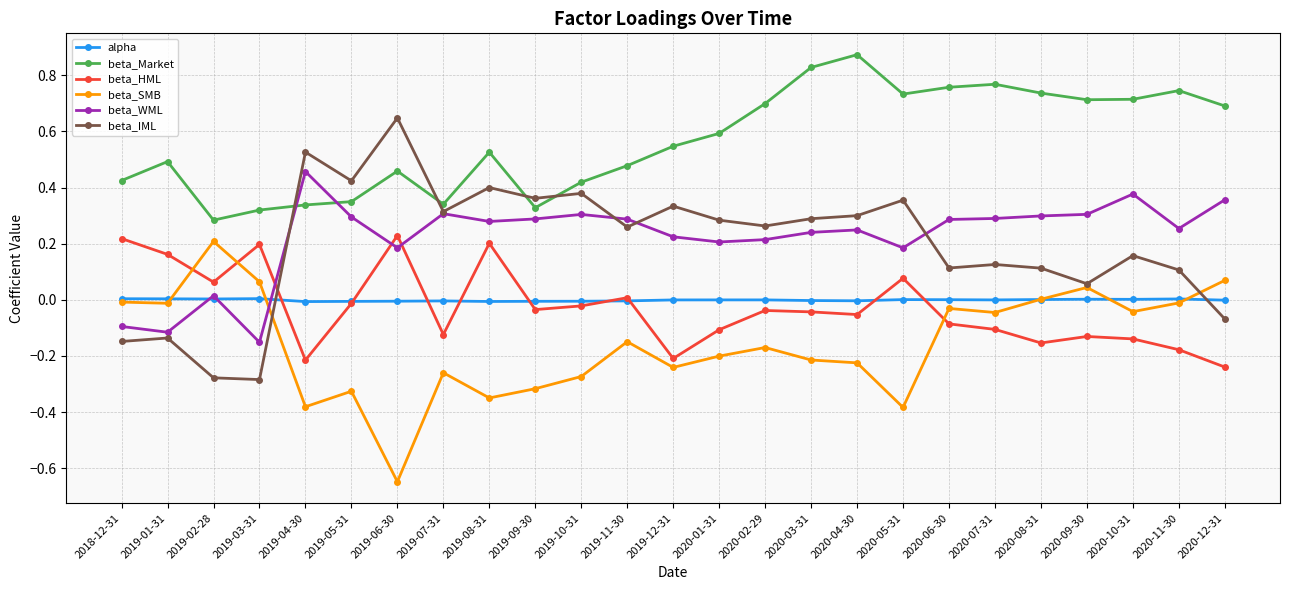

Which series has the largest total across all categories?

beta_Market